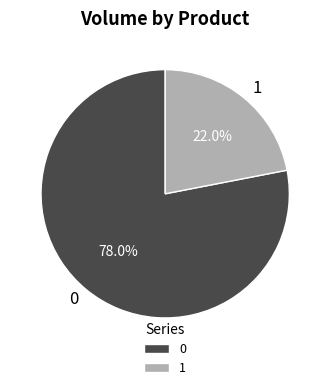

The 1 slice represents 22% of the pie. True or false?

True